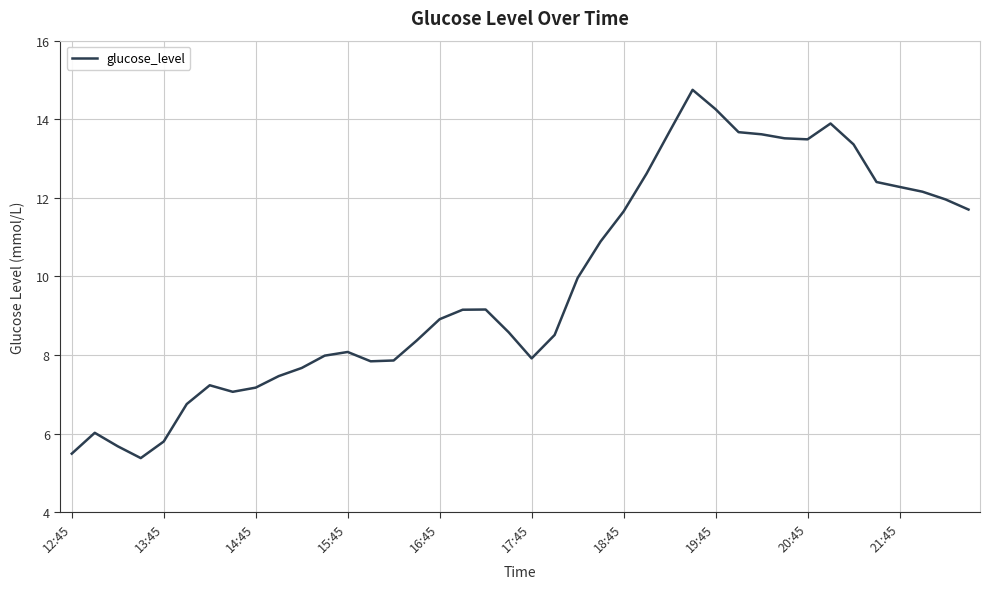

What is the greatest value displayed?

14.7